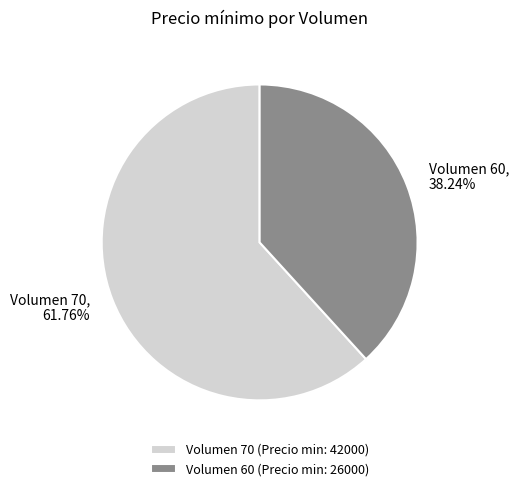

Approximately how many times larger is the value at Volumen 60 (Precio min: 26000) compared to Volumen 70 (Precio min: 42000)?

0.6